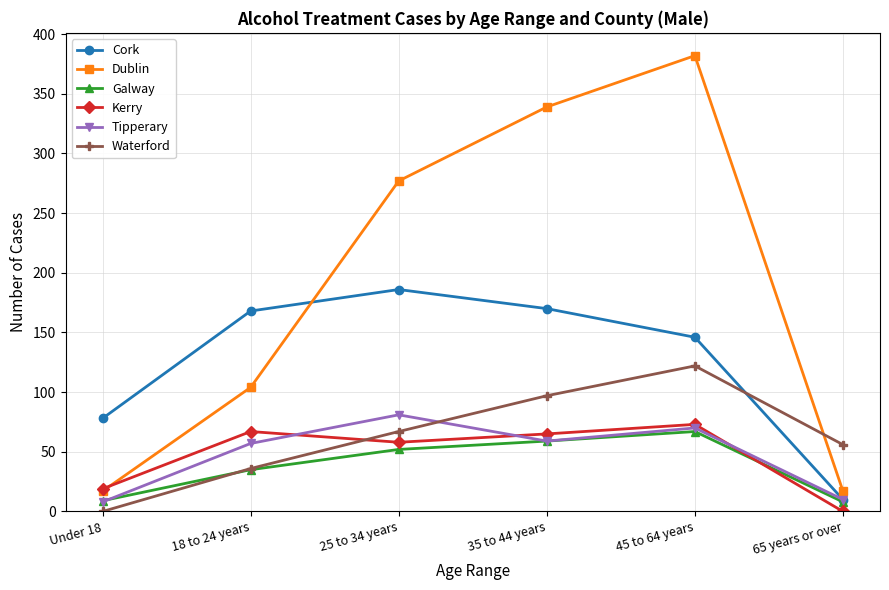

Is the value of Galway at 18 to 24 years greater than the value of Kerry at Under 18?

Yes